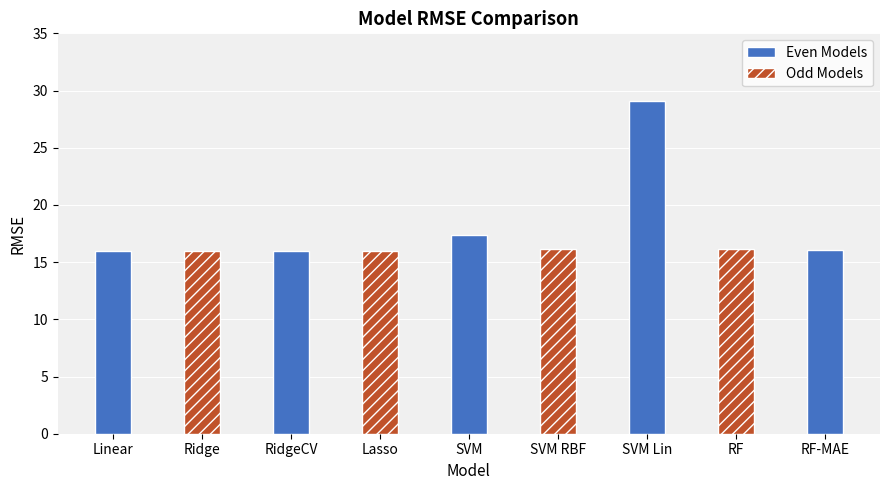

What is the average value?

17.6